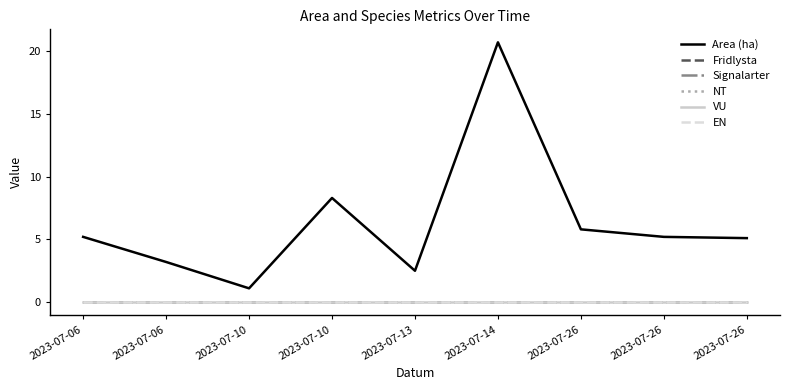

Is this an area chart (filled region under the line)?

No